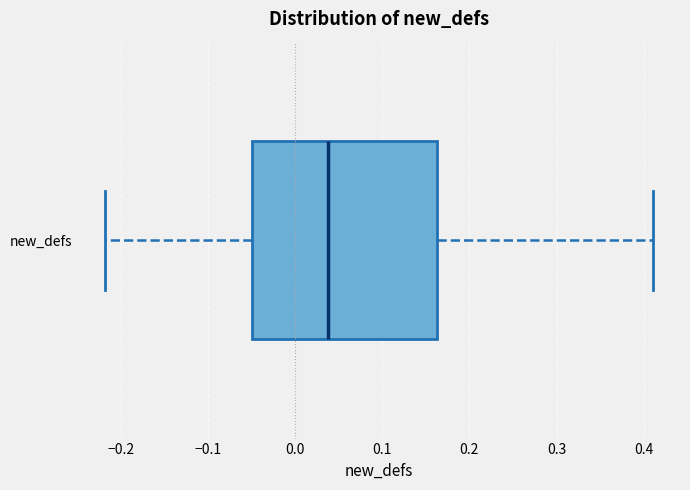

Read this box plot against the x-axis: the position of the median line, the range covered by the box, and the ends of both whiskers. The values are not printed on the chart, so give them approximately, as read against the axis.

median 0.04, box -0.05 to 0.16, whiskers -0.22 to 0.41